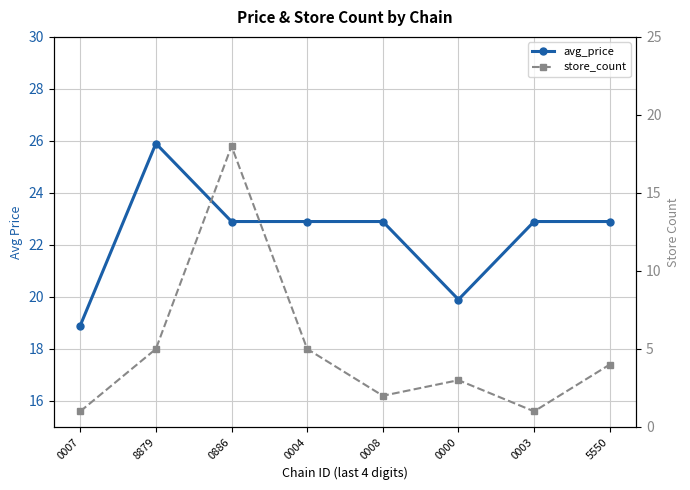

Which series has the largest total across all categories?

avg_price